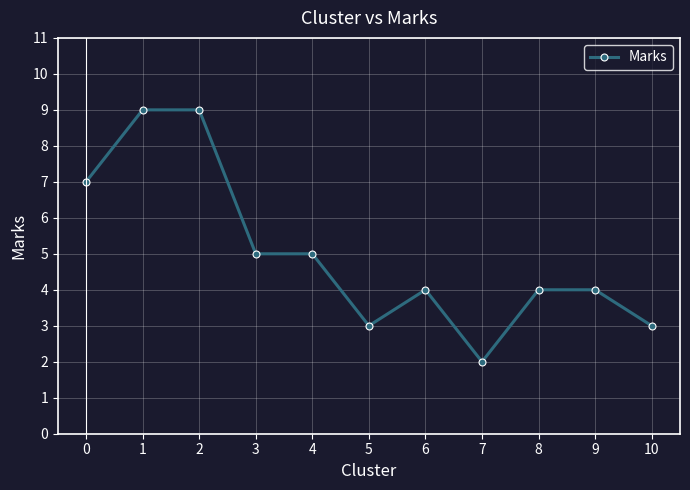

The chart shows a value of 5 at 3. True or false?

True